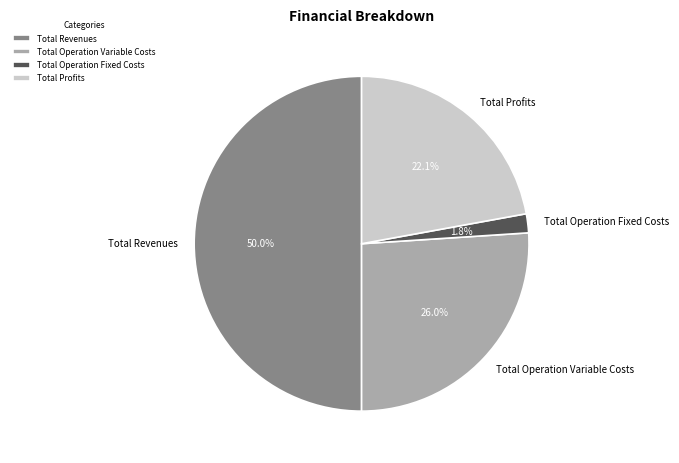

To the nearest percent, what is the average slice percentage?

25%